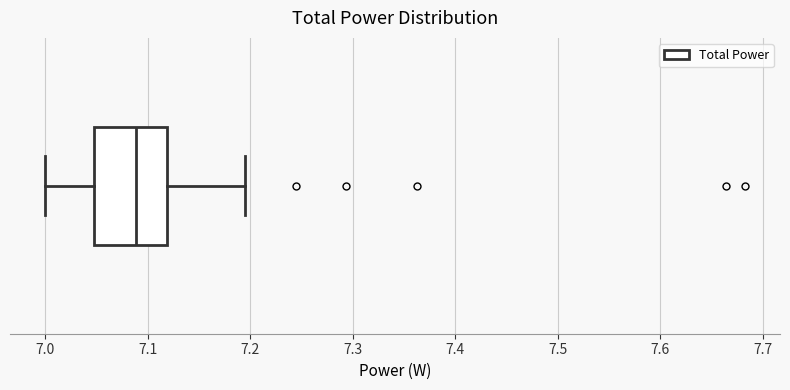

Read this box plot against the x-axis: the position of the median line, the range covered by the box, and the ends of both whiskers. The values are not printed on the chart, so give them approximately, as read against the axis.

median 7.09, box 7.05 to 7.12, whiskers 7.00 to 7.20